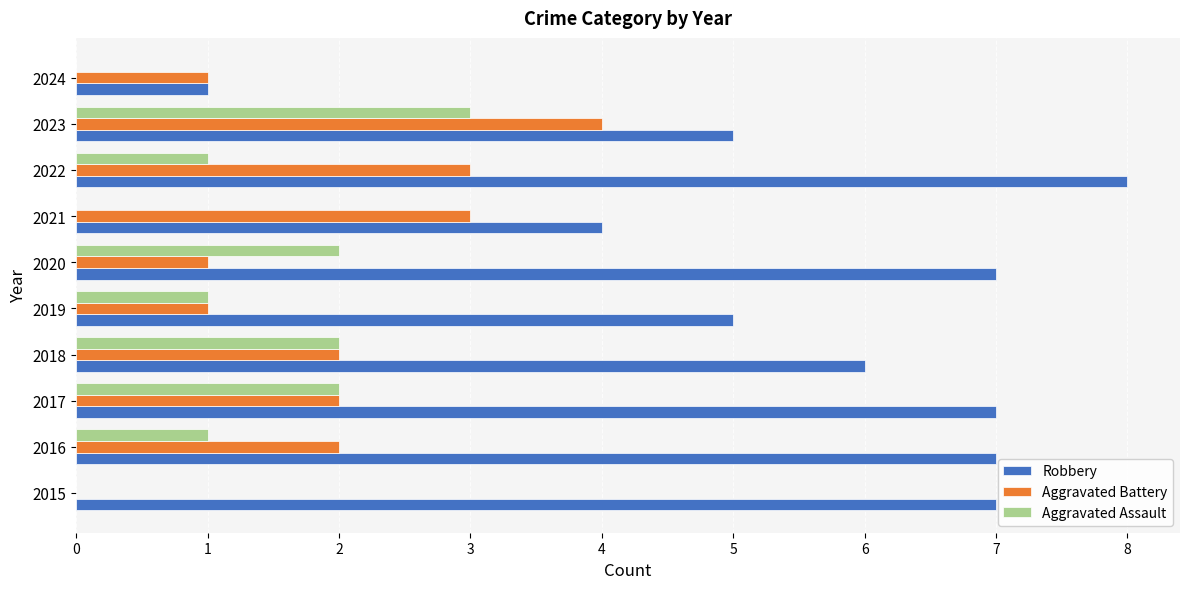

The Aggravated Battery series shows 3 at 2022. True or false?

True